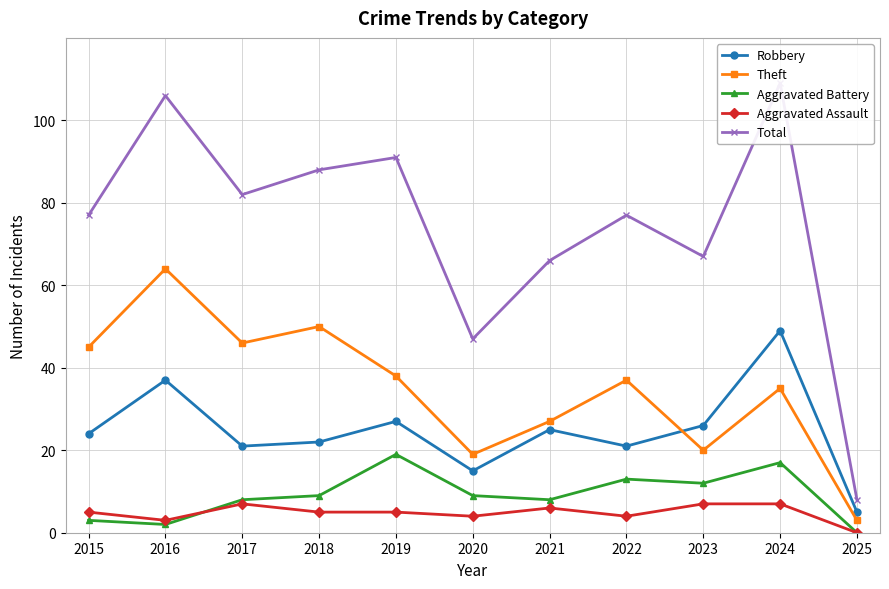

List the labels in order of Robbery value, largest first.

2024, 2016, 2019, 2023, 2021, 2015, 2018, 2017, 2022, 2020, 2025